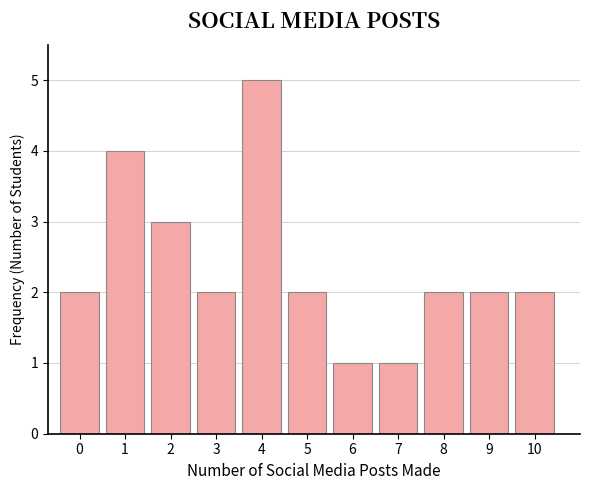

Reading left to right, transcribe all the data shown in this chart.

2	4	3	2	5	2	1	1	2	2	2